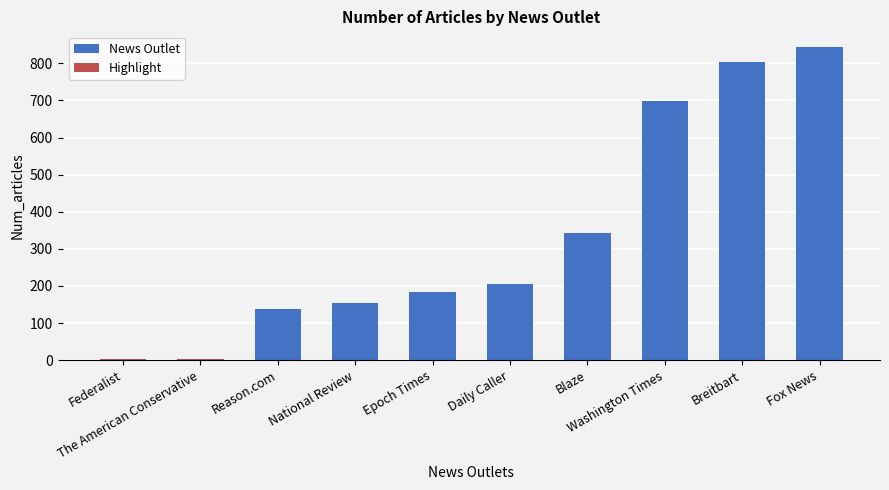

What is the minimum value shown in the chart?

3